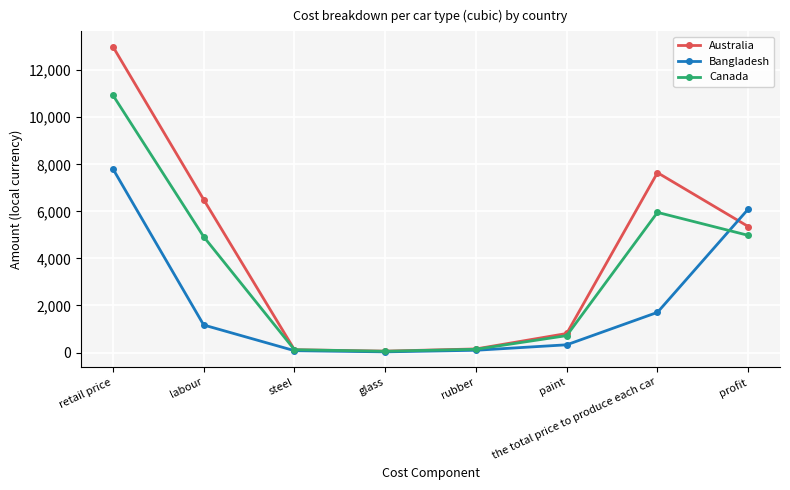

What is the difference between the Canada values at the total price to produce each car and paint?

5236.9